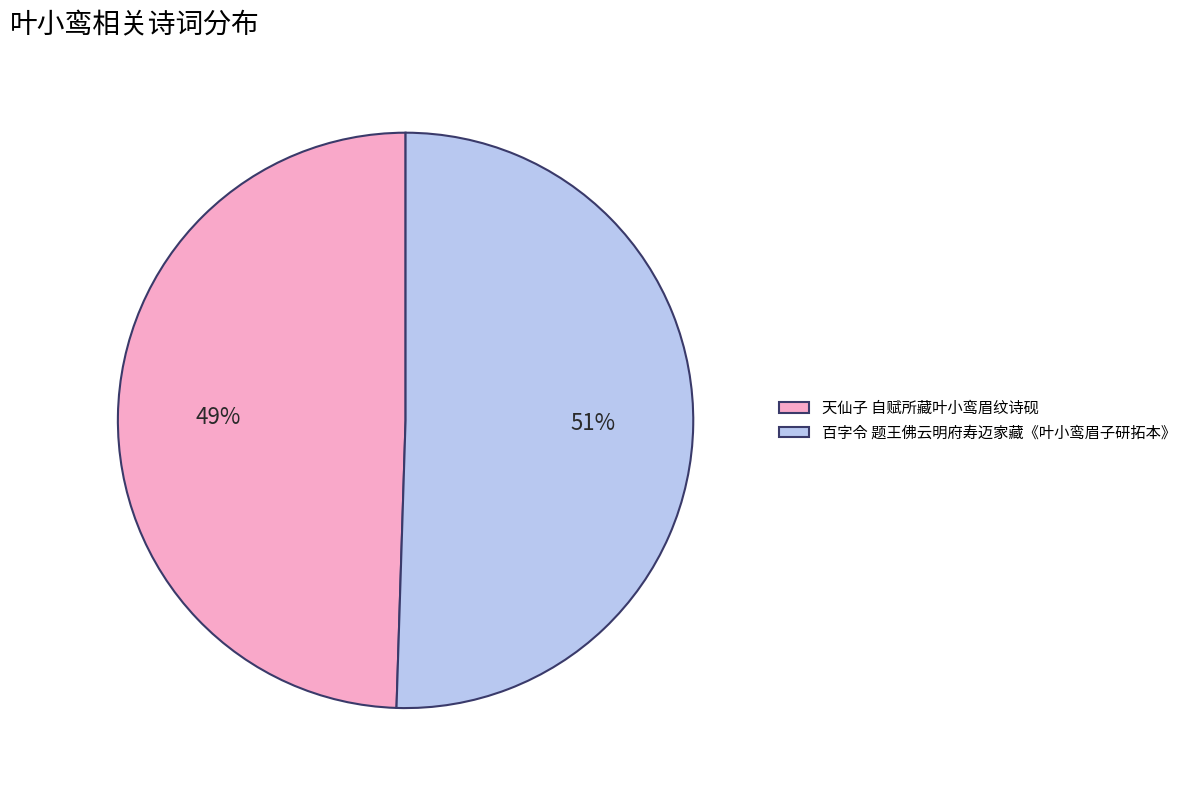

The 百字令 题王佛云明府寿迈家藏《叶小鸾眉子研拓本》 slice represents 51% of the pie. True or false?

True